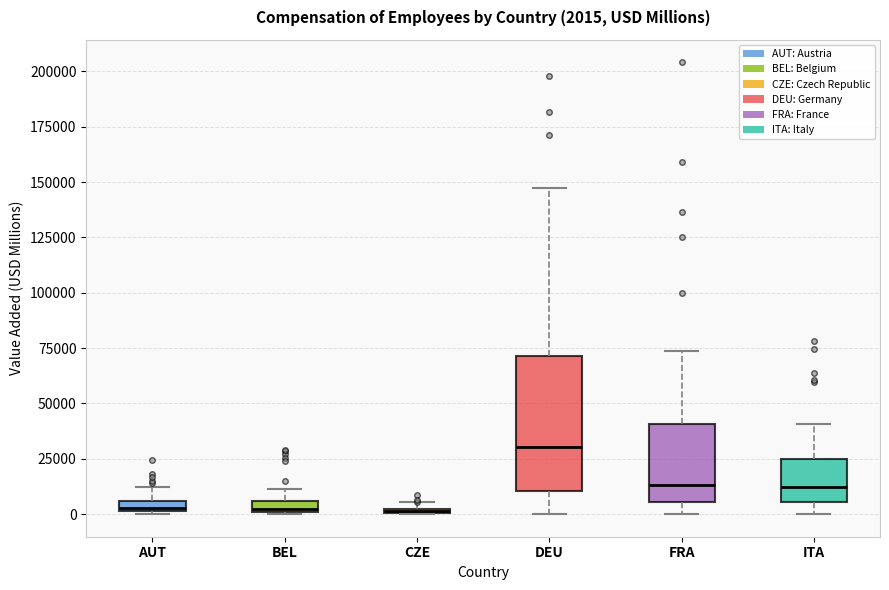

Comparing the boxes themselves (not the whiskers), which one is the tallest?

DEU